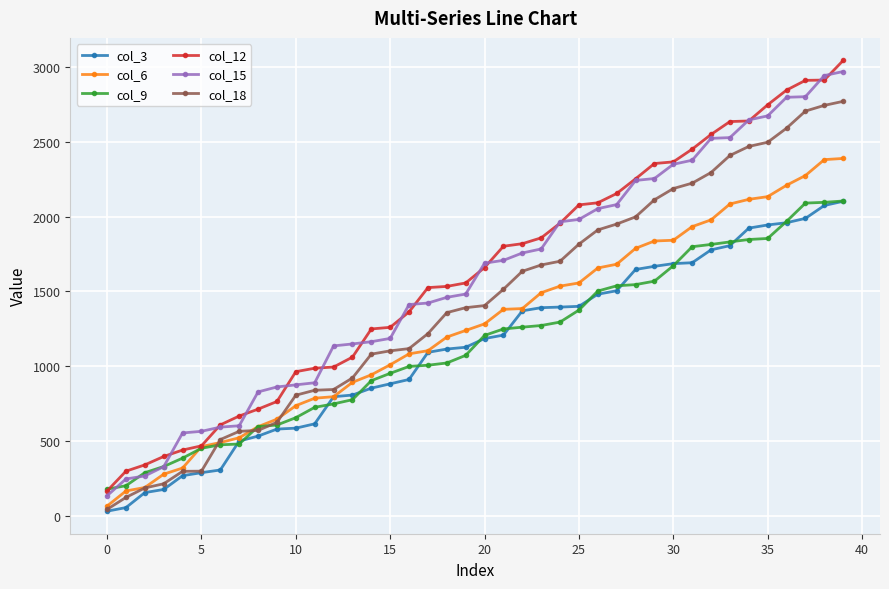

How many lines are shown in the chart?

6